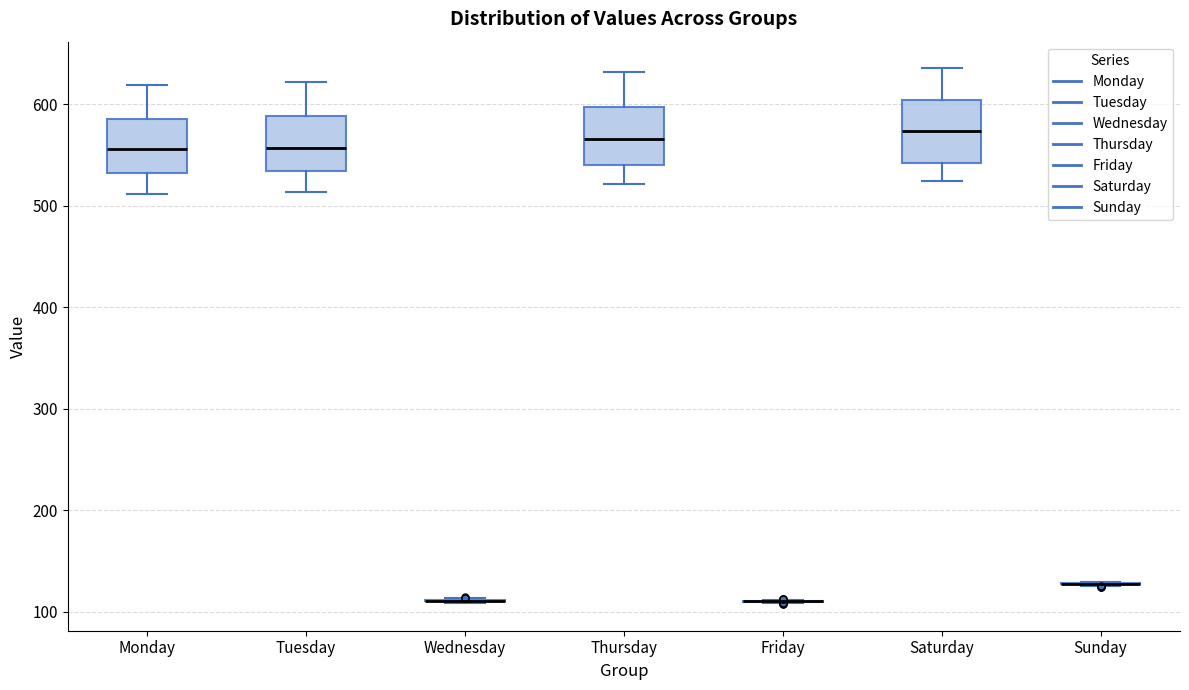

Reading left to right, transcribe this box plot: for each box, give where its median line is, the range the box spans, and where its two whiskers end, as read against the y-axis. The values are not printed on the chart, so give them approximately, as read against the axis.

Monday: median 560, box 530 to 590, whiskers 510 to 620
Tuesday: median 560, box 530 to 590, whiskers 510 to 620
Wednesday: box collapsed to a line at 110, whiskers 110 to 110
Thursday: median 570, box 540 to 600, whiskers 520 to 630
Friday: box collapsed to a line at 110, whiskers 110 to 110
Saturday: median 570, box 540 to 600, whiskers 520 to 640
Sunday: box collapsed to a line at 130, whiskers 130 to 130